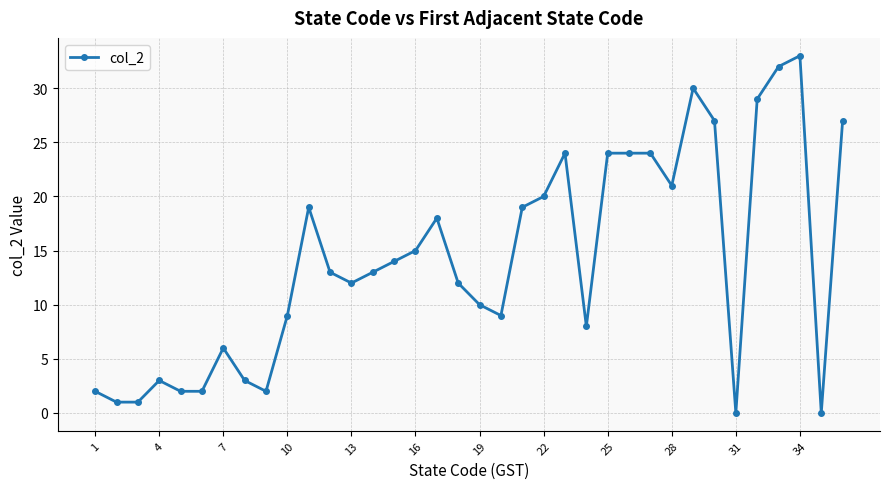

How many lines are shown in the chart?

1